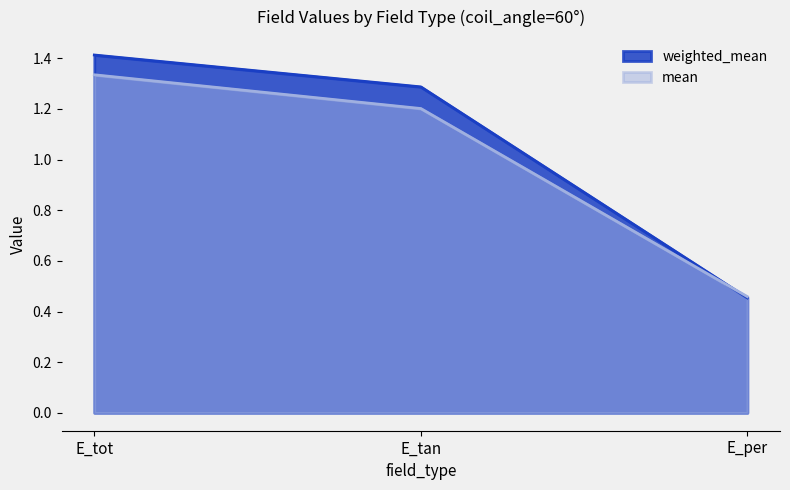

What is the maximum value shown in the chart?

1.4